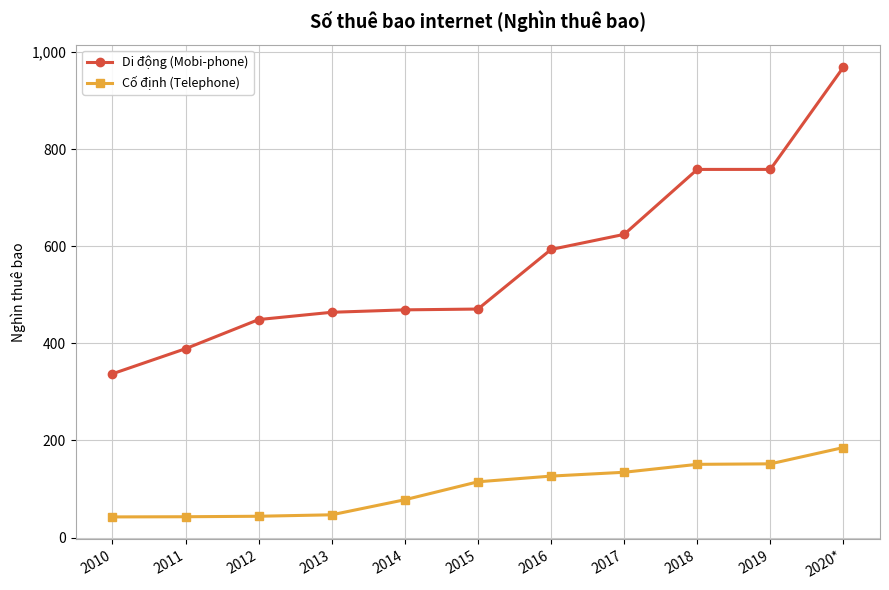

The Cố định (Telephone) series shows 150.9 at 2018. True or false?

True